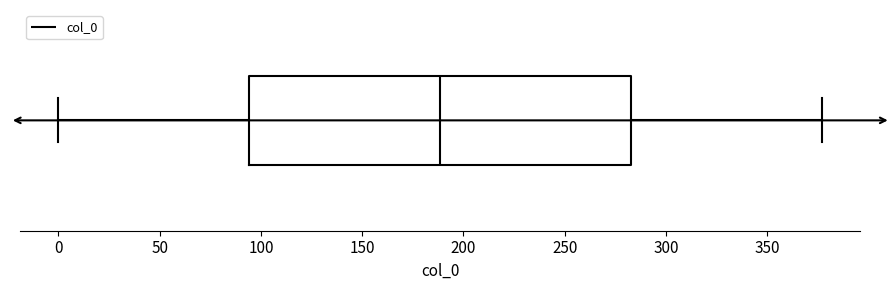

Read this box plot against the x-axis: the position of the median line, the range covered by the box, and the ends of both whiskers. The values are not printed on the chart, so give them approximately, as read against the axis.

median 190, box 95 to 285, whiskers 0 to 375